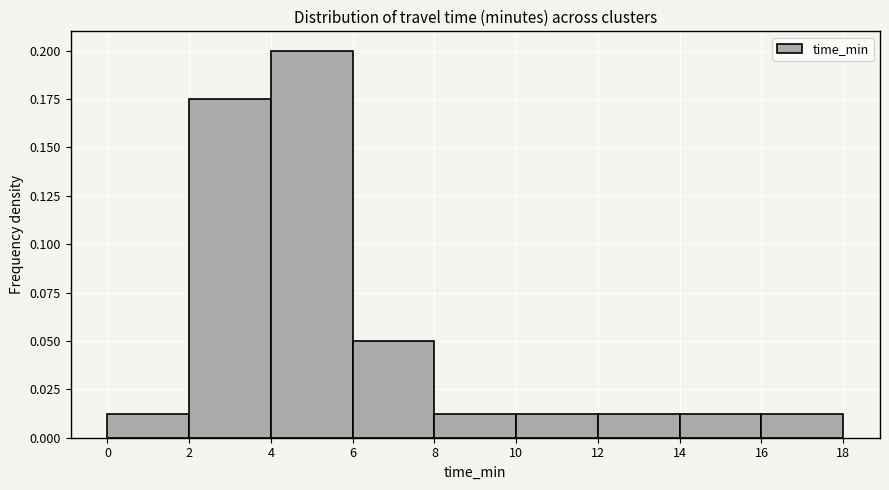

Which range on the x-axis has the tallest bar?

4 to 6